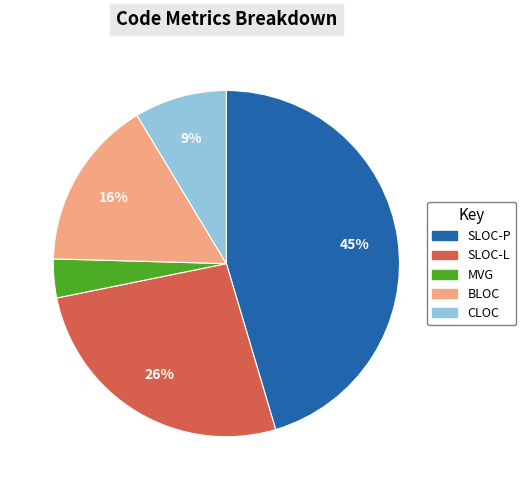

How many slices are in this pie chart?

5